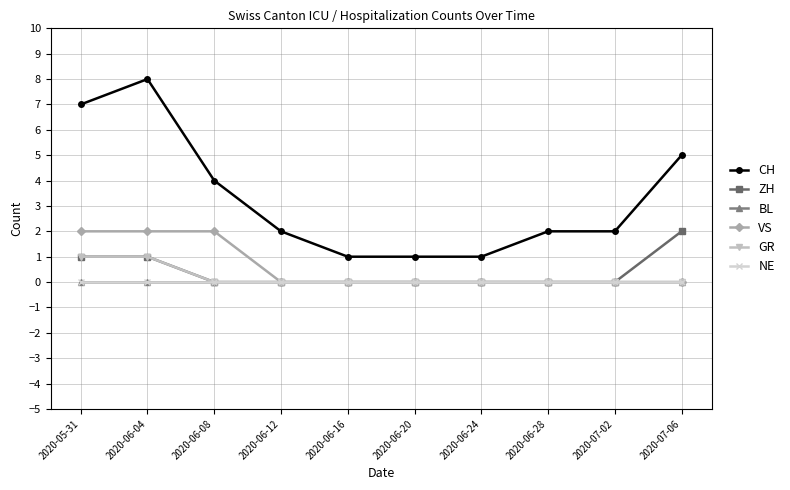

Does the chart have visible grid lines?

Yes